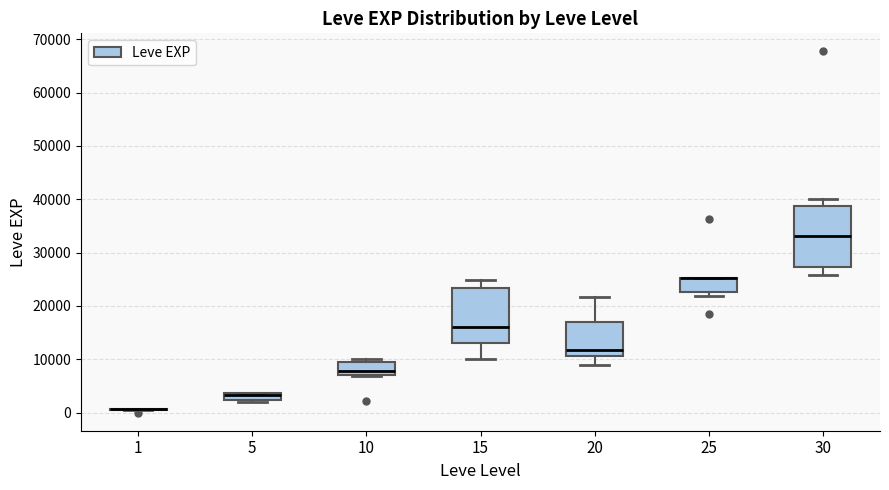

Where does the upper whisker of the box at x = 30 end on the y-axis? The values are not printed on the chart, so give them approximately, as read against the axis.

40000